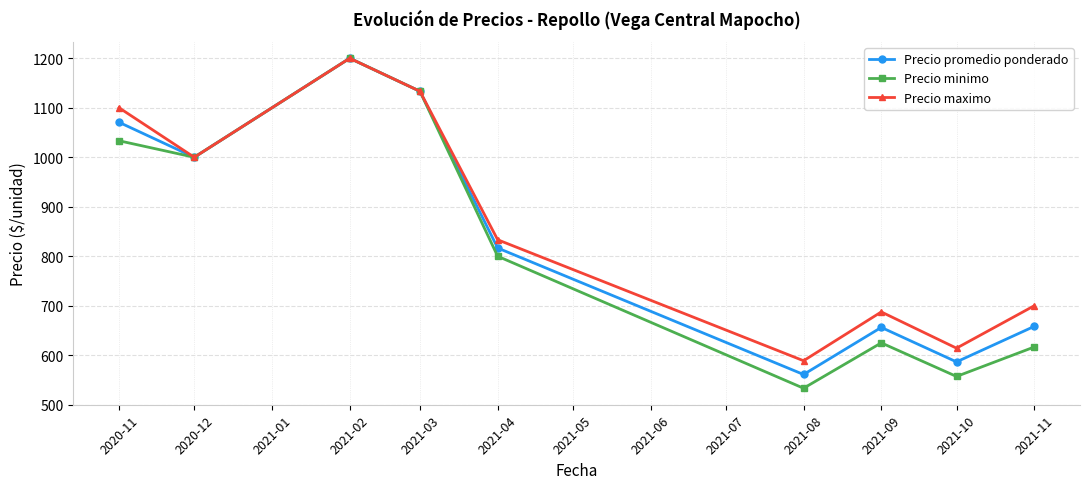

The value of Precio minimo at 2021-10 is 931.1. True or false?

False